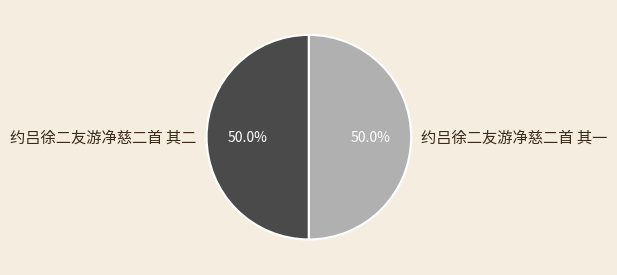

To the nearest percent, what portion does 约吕徐二友游净慈二首 其二 represent?

50%